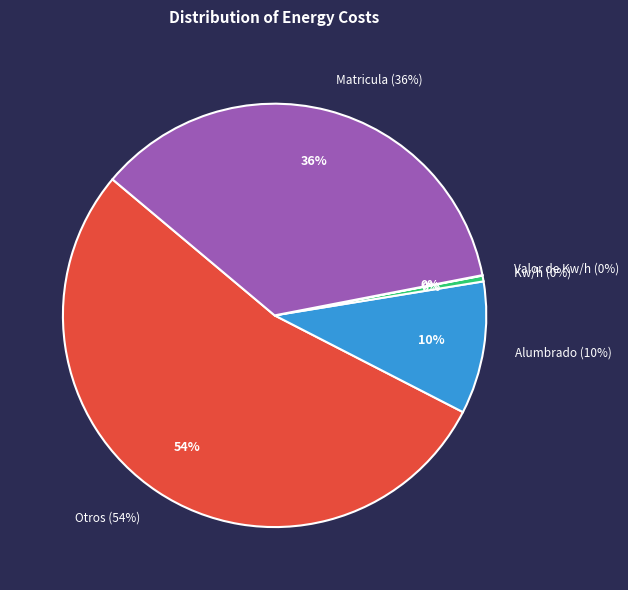

What is the change in value from Alumbrado to Valor de Kw/h?

-197188